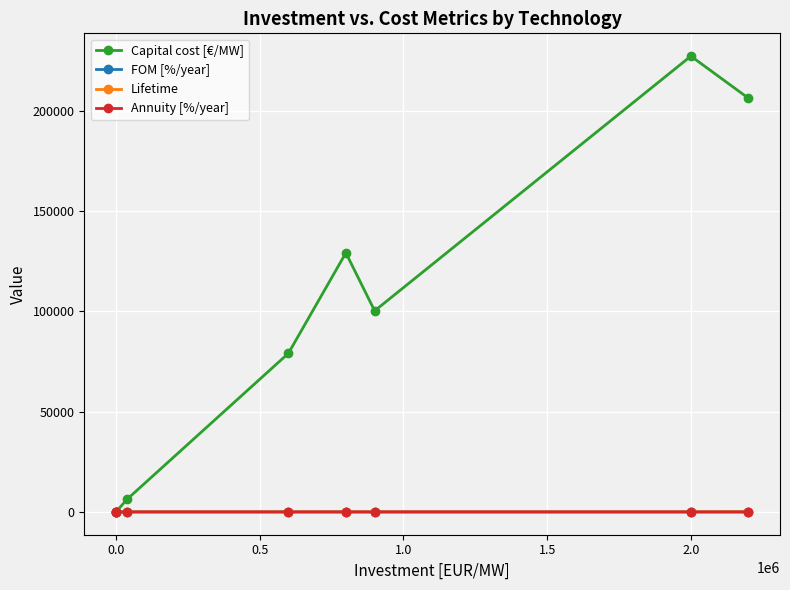

Is it true that Annuity [%/year] equals 10.2 at 1.0?

True